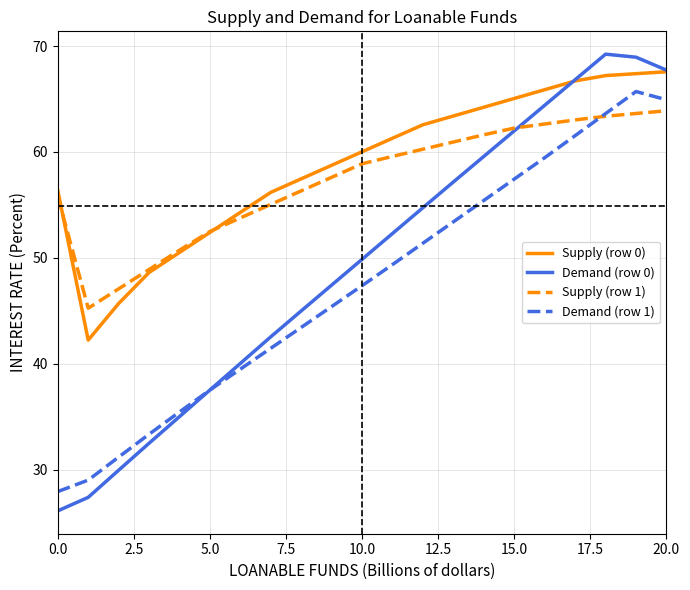

How many lines are shown in the chart?

4